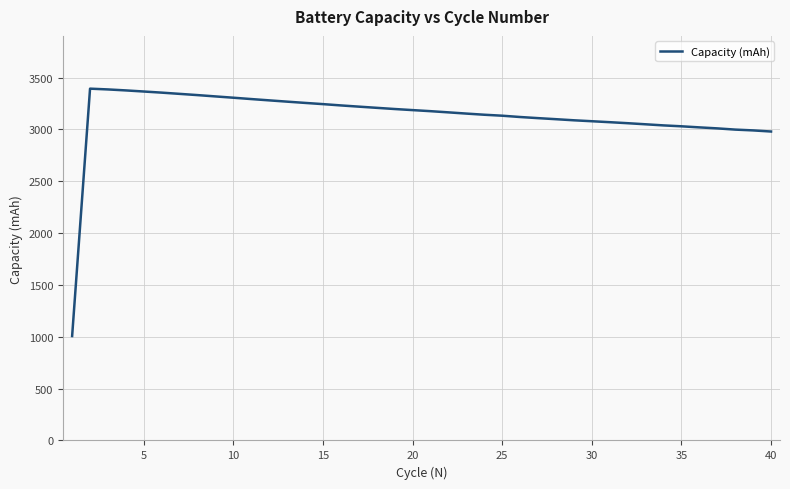

What is the greatest value displayed?

3393.3